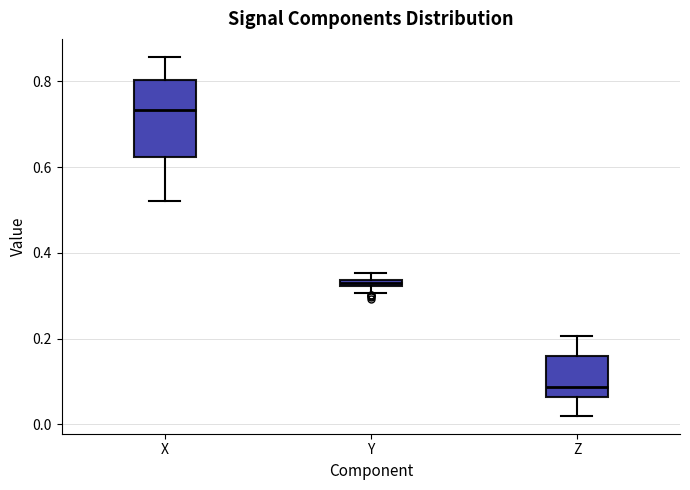

Where does the upper whisker of the box for Z end on the y-axis? The values are not printed on the chart, so give them approximately, as read against the axis.

0.20